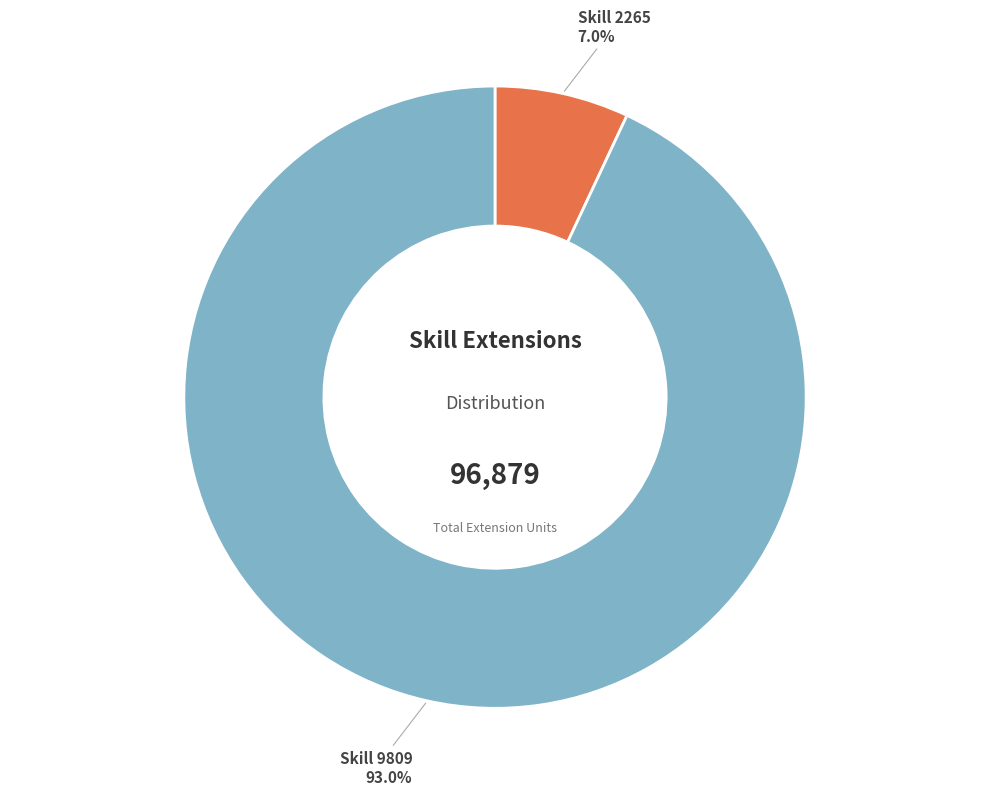

Is there any slice that represents more than half of the pie?

Yes